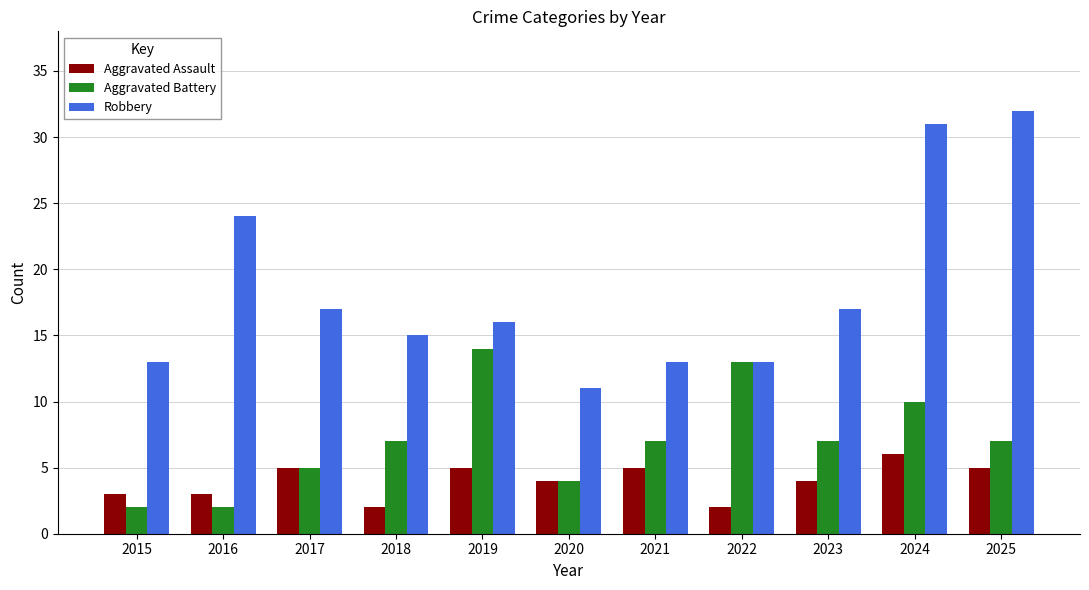

Reading right to left, list all the values displayed in this chart.

Aggravated Assault: 5	6	4	2	5	4	5	2	5	3	3
Aggravated Battery: 7	10	7	13	7	4	14	7	5	2	2
Robbery: 32	31	17	13	13	11	16	15	17	24	13